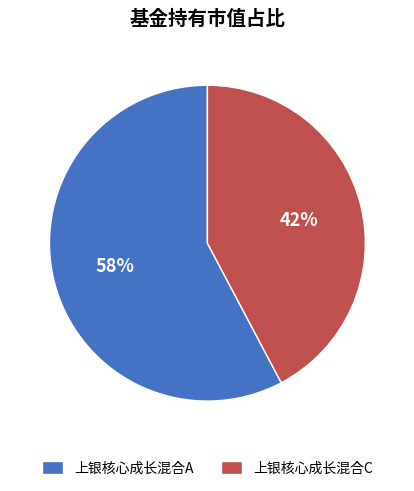

Between 上银核心成长混合A and 上银核心成长混合C, which is larger?

上银核心成长混合A